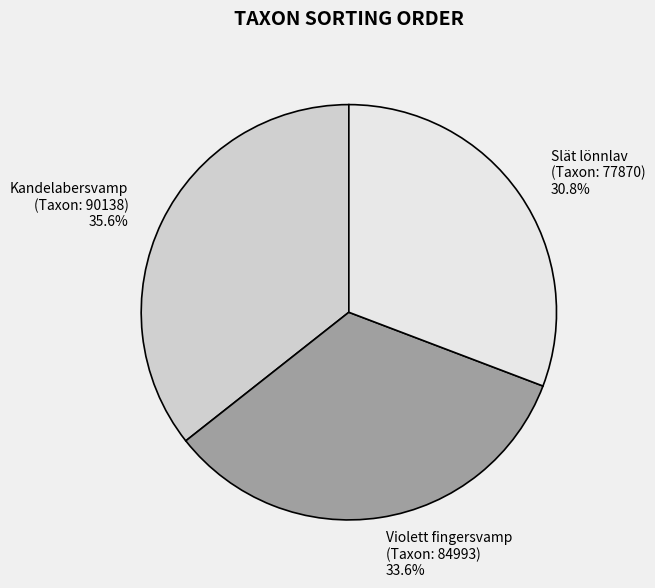

Count the number of slices in the pie.

3